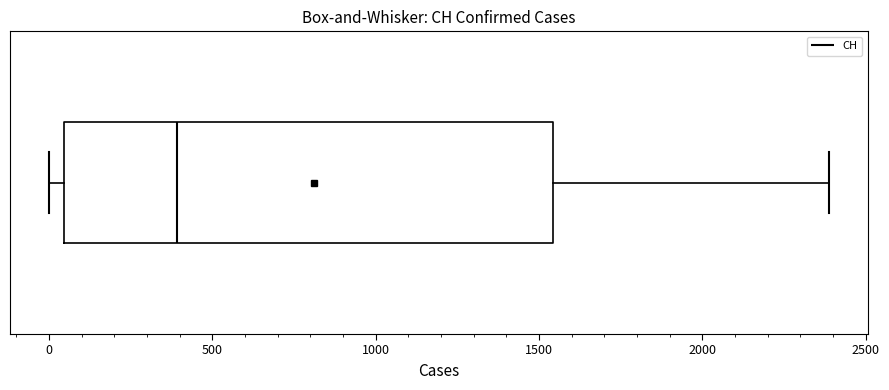

Where is the right edge of the box on the x-axis? The values are not printed on the chart, so give them approximately, as read against the axis.

1550